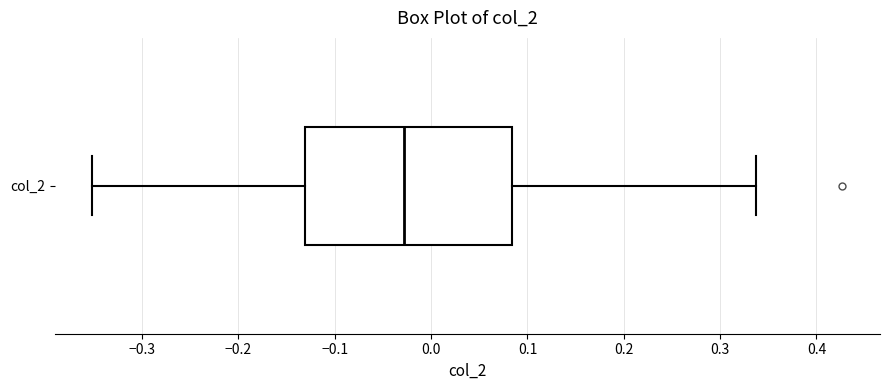

Where does the median line of the box for col_2 sit on the x-axis? The values are not printed on the chart, so give them approximately, as read against the axis.

-0.03